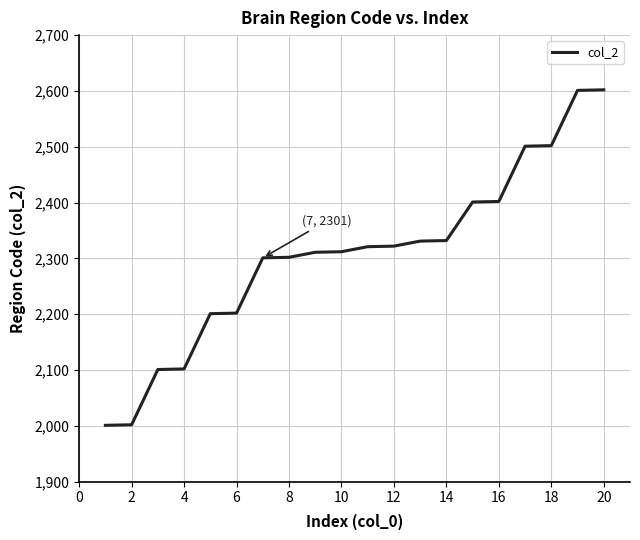

What is the sum of all values?

46150